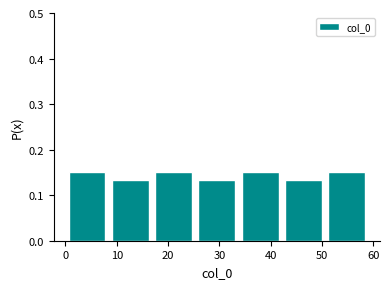

Reading left to right, transcribe this chart: for each bar, give the range it covers on the x-axis and its height. Neither the bar edges nor the heights are printed on the chart, so give them approximately, as read against the axes.

0 to 8: 0.15
8 to 17: 0.13
17 to 25: 0.15
25 to 34: 0.13
34 to 42: 0.15
42 to 51: 0.13
51 to 59: 0.15